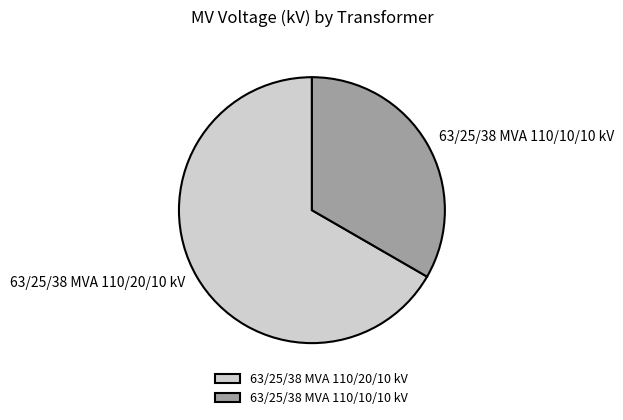

Do 63/25/38 MVA 110/20/10 kV and 63/25/38 MVA 110/10/10 kV together represent more than half of the pie?

Yes